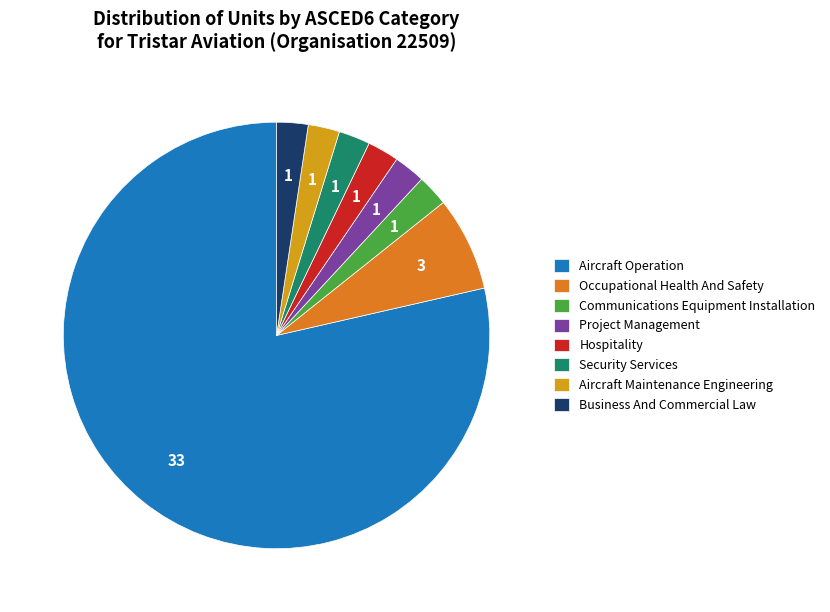

Approximately how many times larger is the value at Business And Commercial Law compared to Aircraft Maintenance Engineering?

1.0